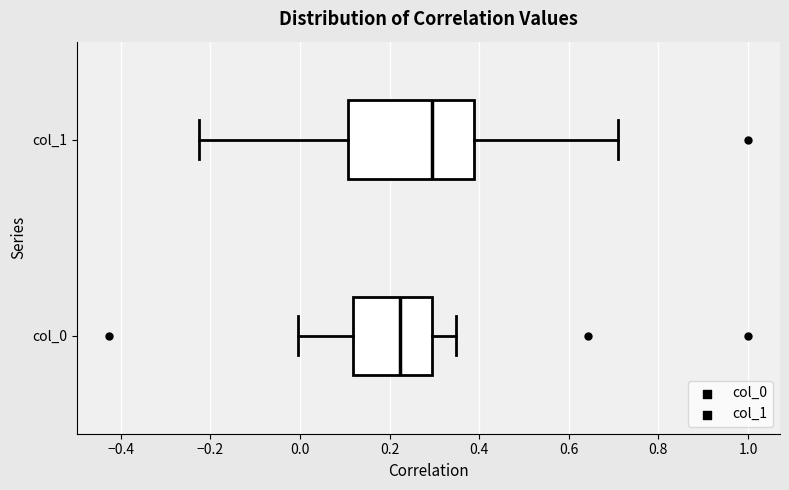

Which box has the furthest to the left median line?

col_0